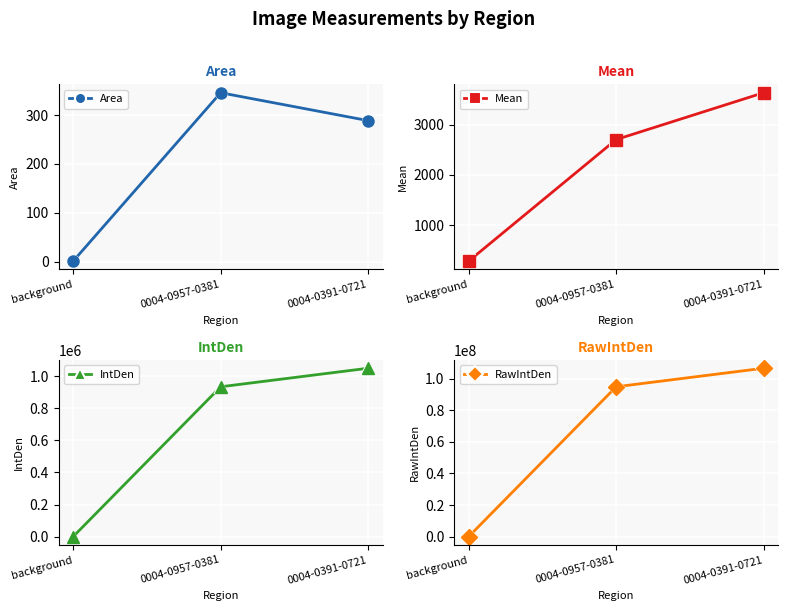

What is the smallest value displayed?

1.9